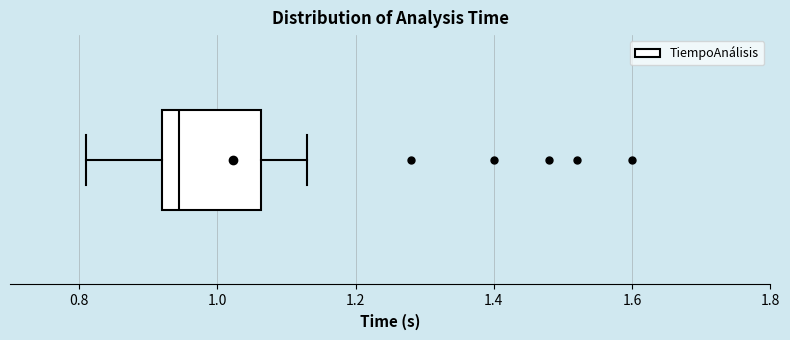

Read this box plot against the x-axis: the position of the median line, the range covered by the box, and the ends of both whiskers. The values are not printed on the chart, so give them approximately, as read against the axis.

median 0.94, box 0.92 to 1.06, whiskers 0.82 to 1.14